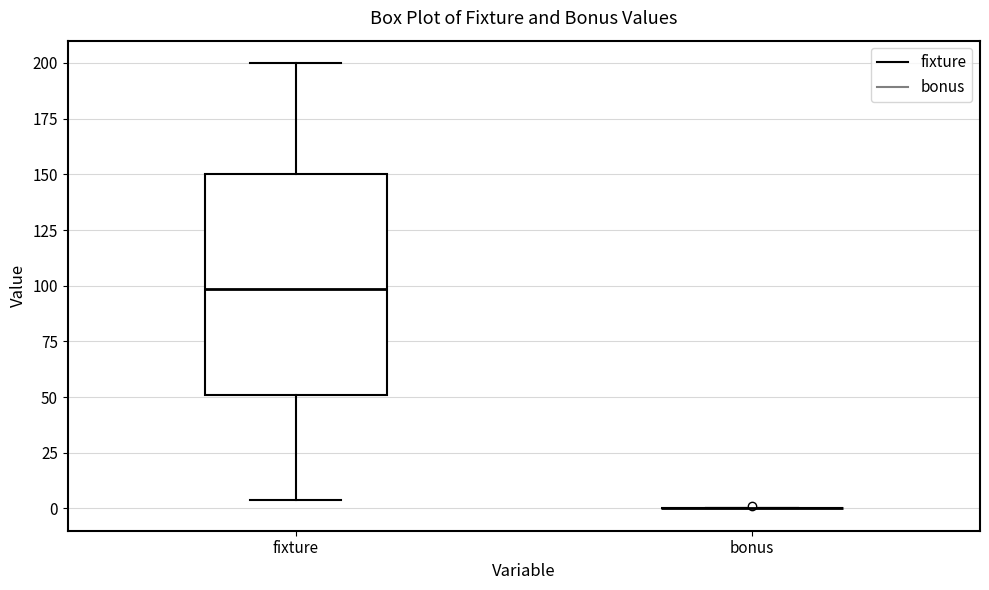

Comparing the boxes themselves (not the whiskers), which one is the tallest?

fixture